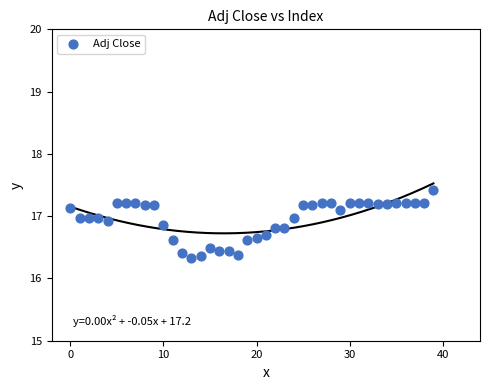

What is the range of Y values (max minus min)?

1.1